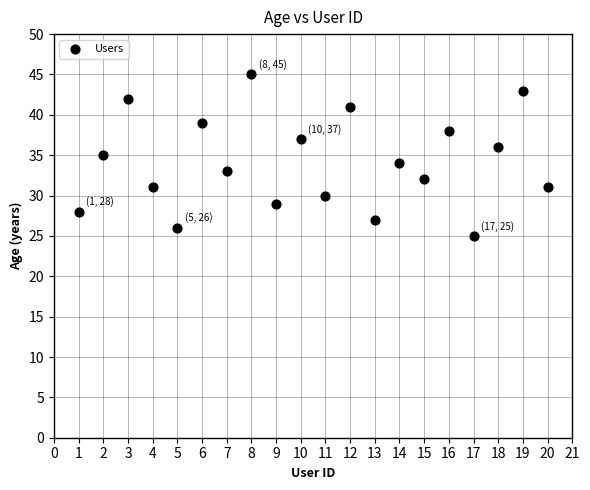

What is the range of X values (max minus min)?

19